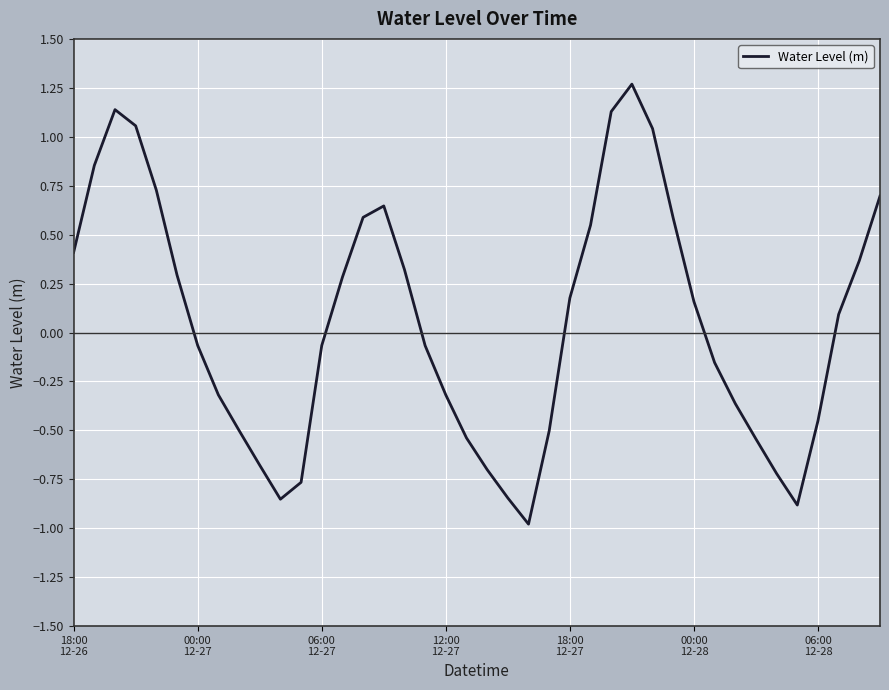

How many distinct data groups are displayed?

1